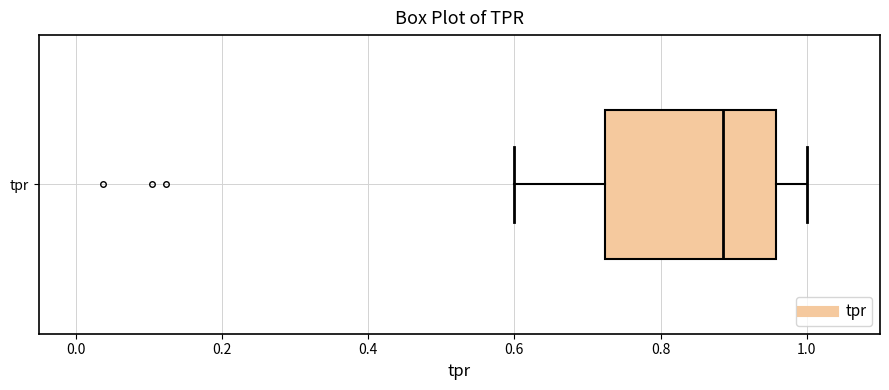

Read this box plot against the x-axis: the position of the median line, the range covered by the box, and the ends of both whiskers. The values are not printed on the chart, so give them approximately, as read against the axis.

median 0.88, box 0.72 to 0.96, whiskers 0.60 to 1.00